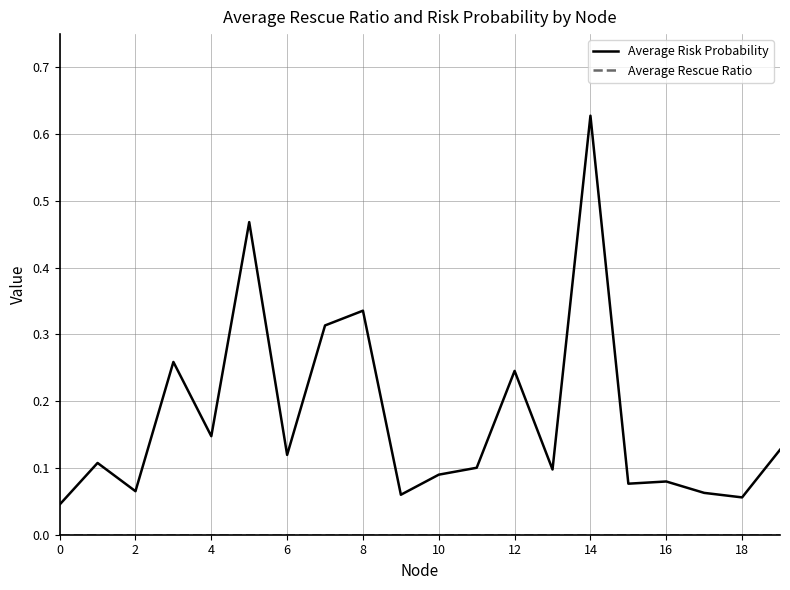

Which series has the widest spread of values?

Average Risk Probability